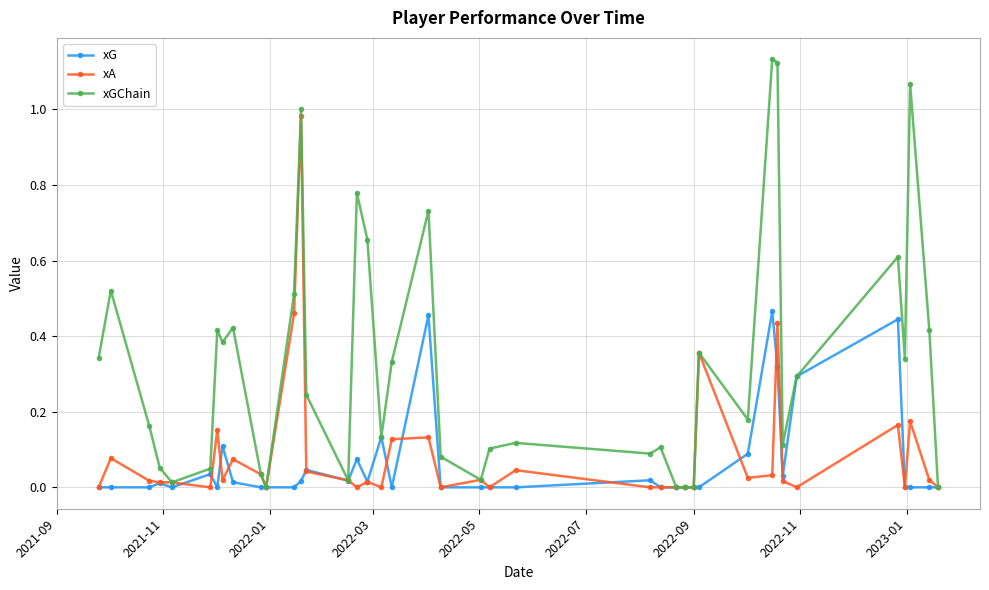

Does the chart have visible grid lines?

Yes